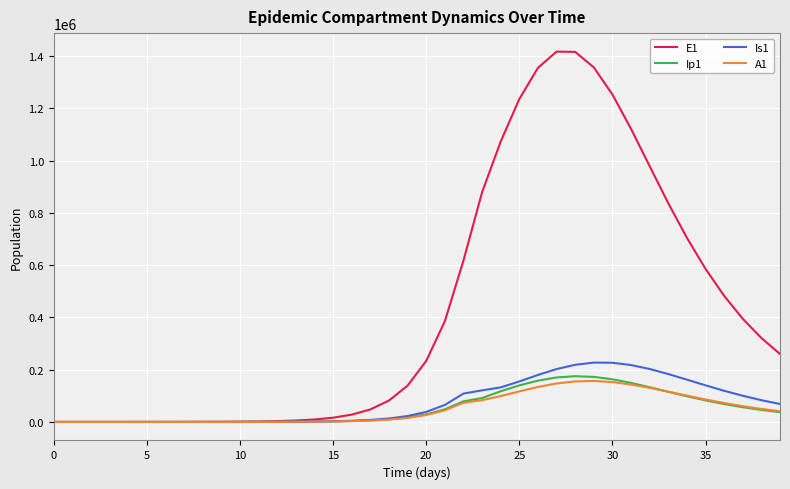

Which series has the largest total across all categories?

E1